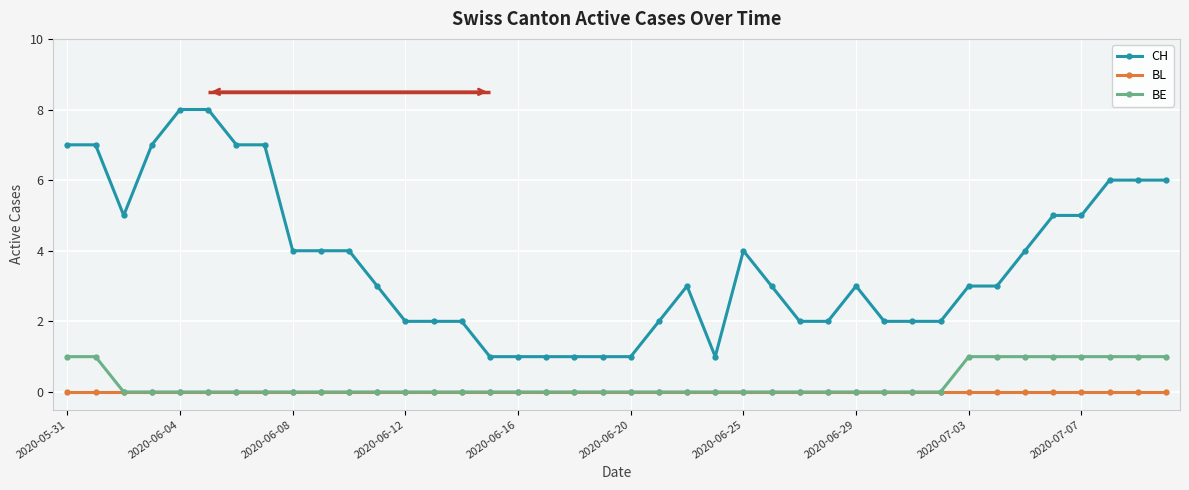

How many lines are shown in the chart?

3